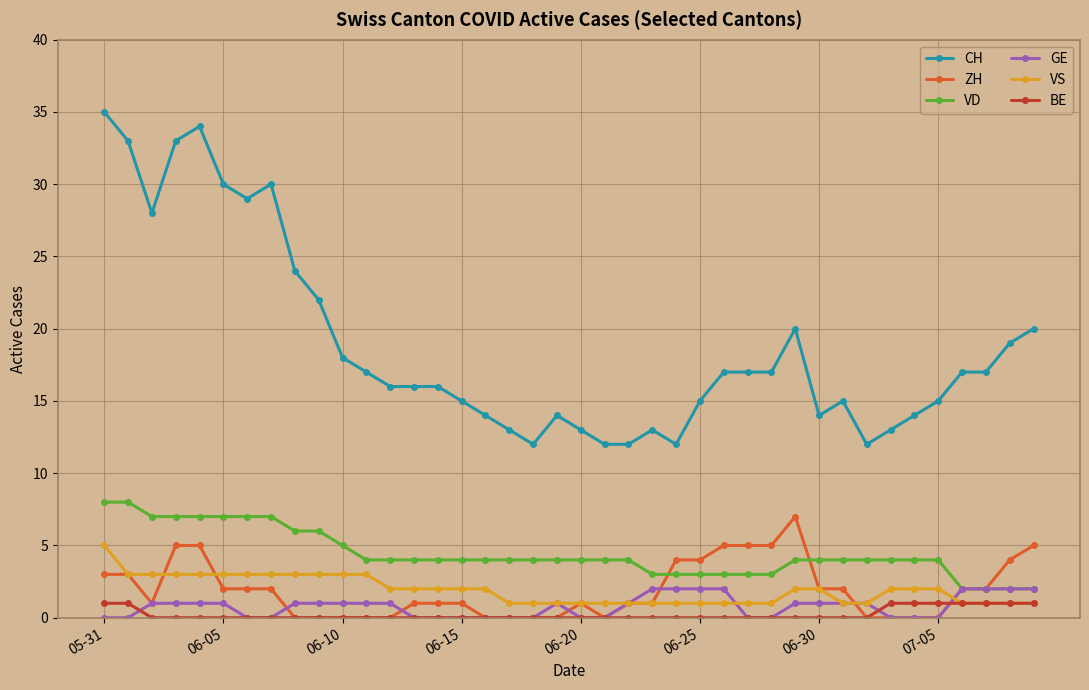

True or false: ZH has more than 1 interior local peaks.

True